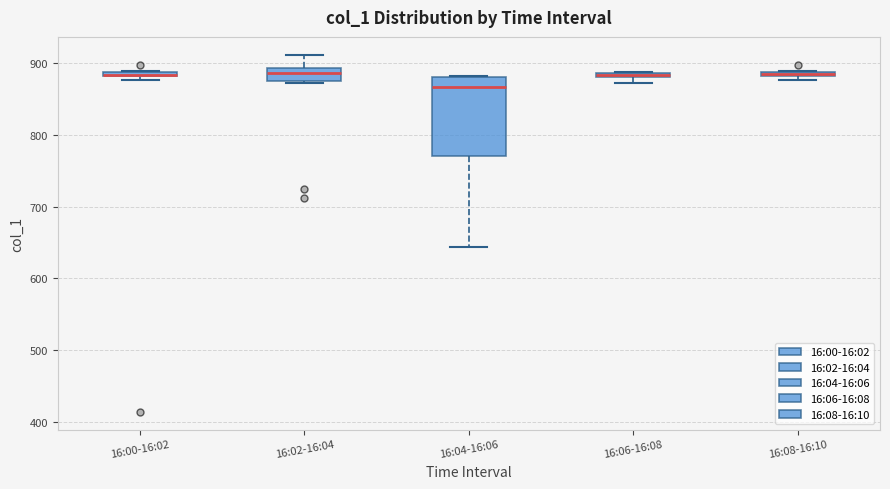

Where is the lower edge of the box for 16:00-16:02 on the y-axis? The values are not printed on the chart, so give them approximately, as read against the axis.

880